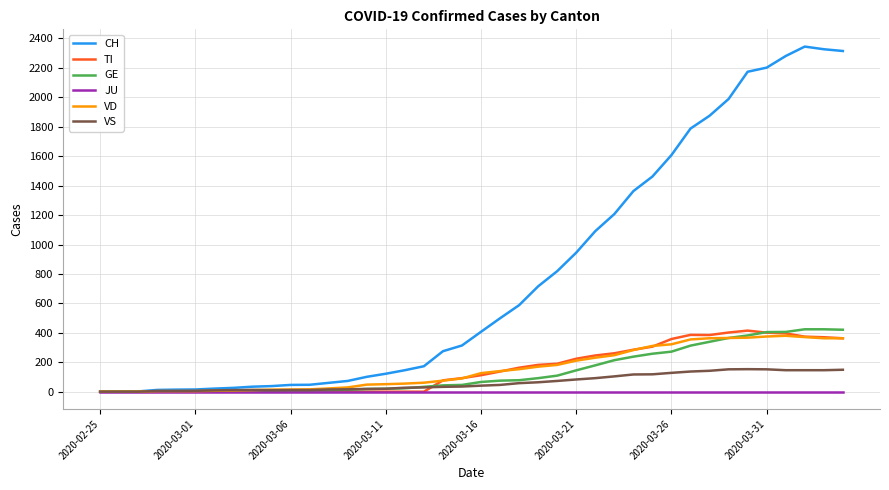

Which series has the largest range (max minus min)?

CH